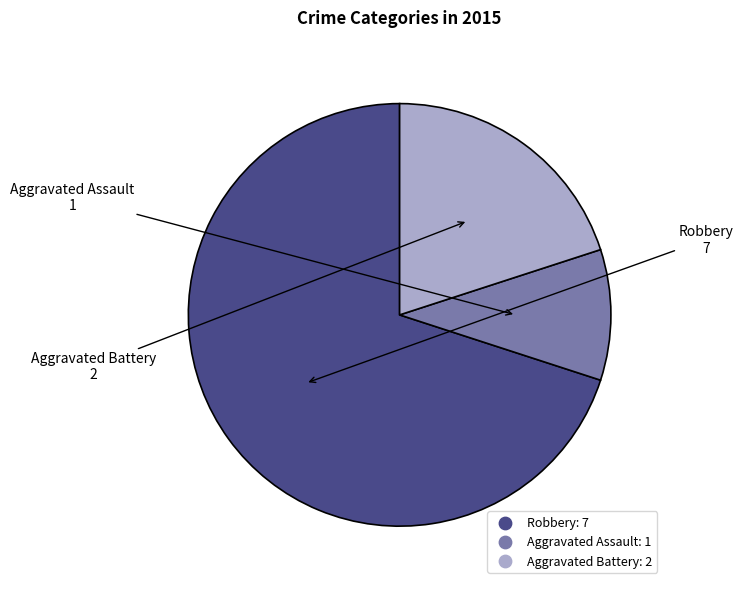

Approximately how many times larger is the value at Aggravated Assault compared to Aggravated Battery?

0.5